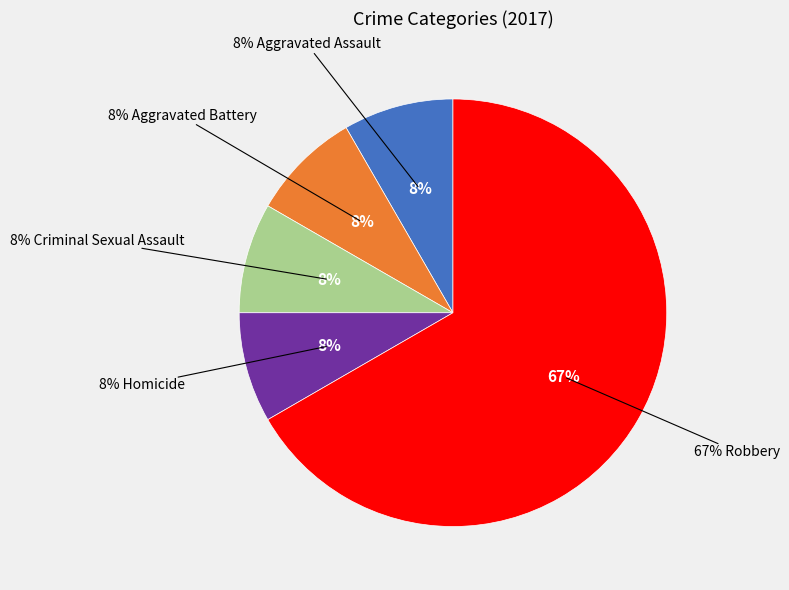

To the nearest percent, what portion does Robbery represent?

67%